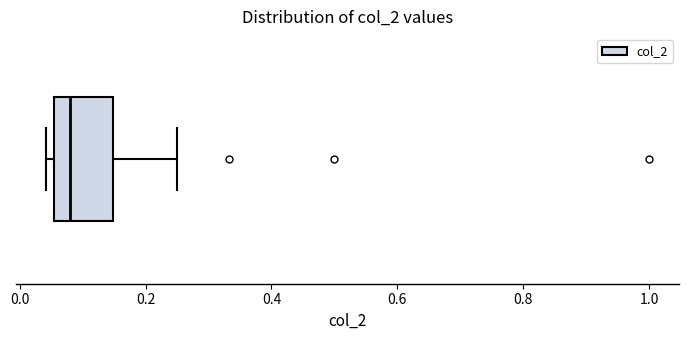

Transcribe this box plot: give where the median line is, the range the box spans, and where the two whiskers end, as read against the x-axis. The values are not printed on the chart, so give them approximately, as read against the axis.

median 0.08, box 0.06 to 0.14, whiskers 0.04 to 0.26